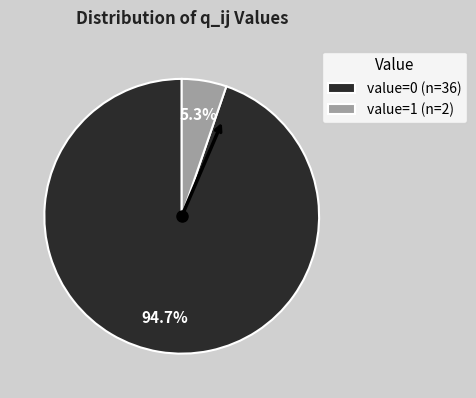

Is it true that value=0 is 95% of the pie?

True